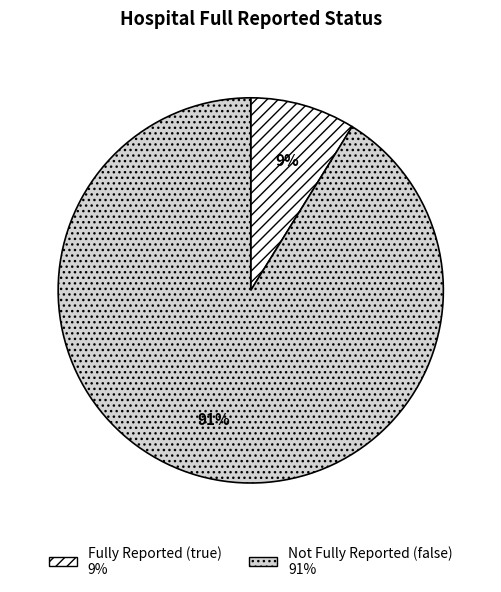

Is there a majority slice in this chart?

Yes